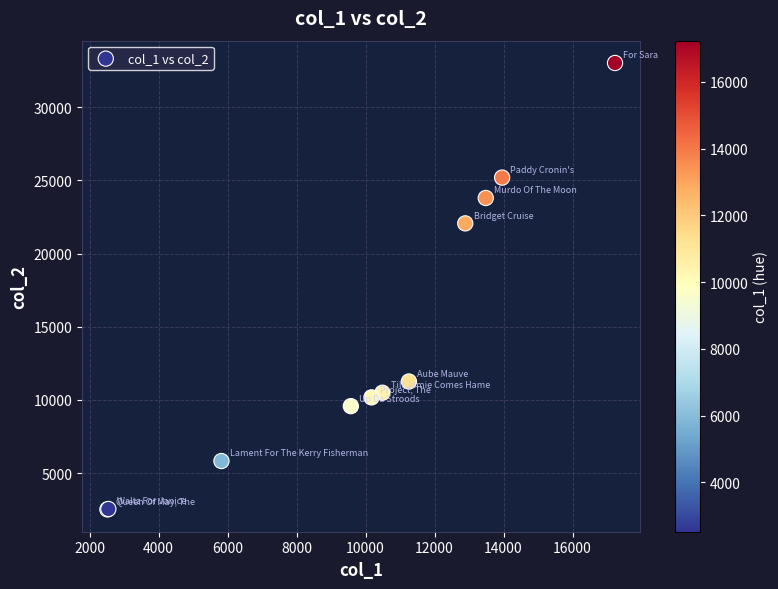

What Y value in the scatter plot is closest to 17770?

22063